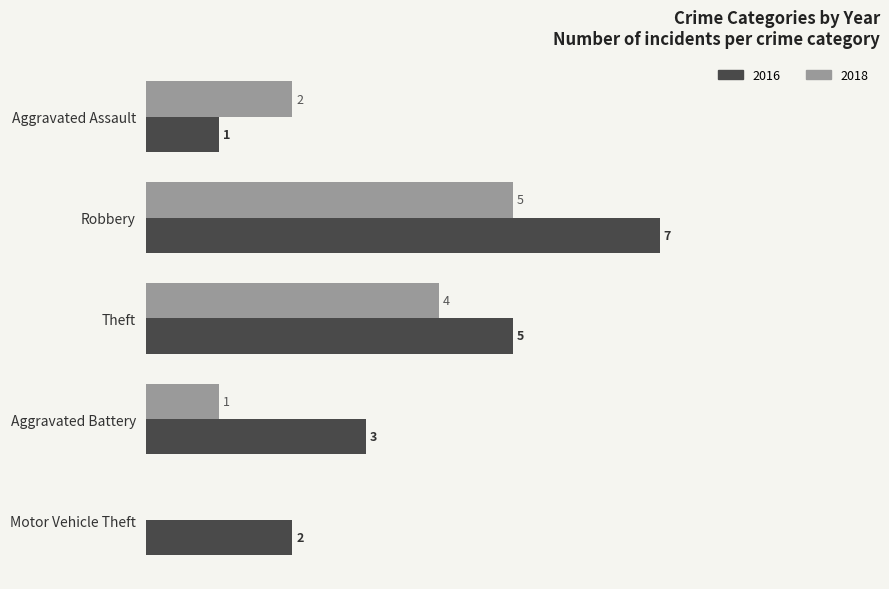

At which category is the sum across all series the highest?

Robbery